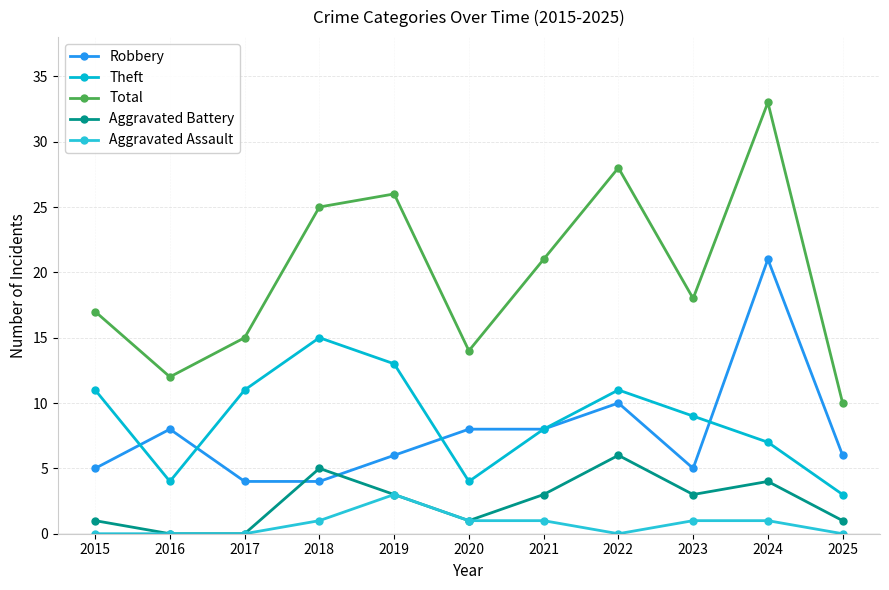

Reading left to right, extract all data points from this chart.

Robbery: 5	8	4	4	6	8	8	10	5	21	6
Theft: 11	4	11	15	13	4	8	11	9	7	3
Total: 17	12	15	25	26	14	21	28	18	33	10
Aggravated Battery: 1	0	0	5	3	1	3	6	3	4	1
Aggravated Assault: 0	0	0	1	3	1	1	0	1	1	0